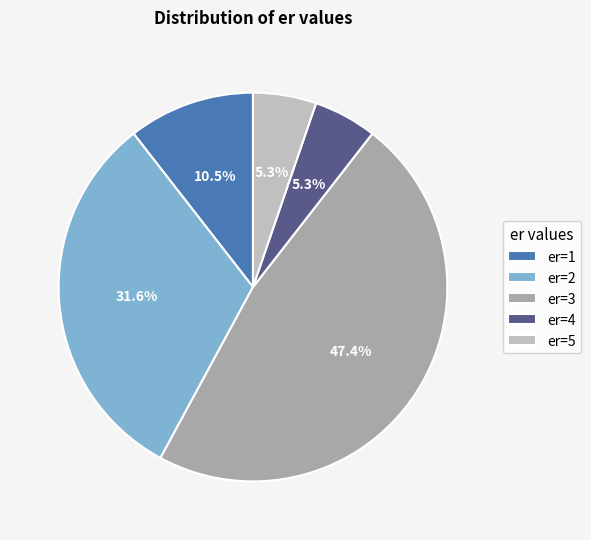

What is the largest slice in the pie chart?

er=3